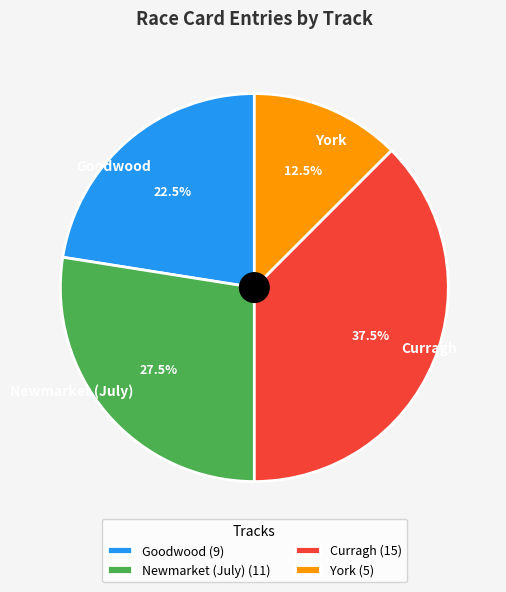

How many slices are in this pie chart?

4